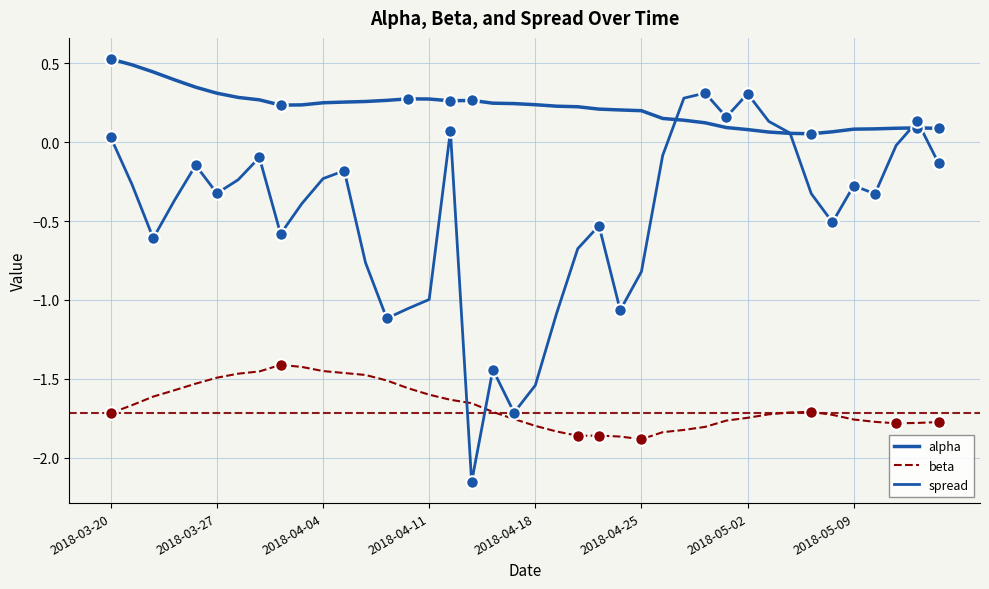

What is the minimum value for beta?

-1.9